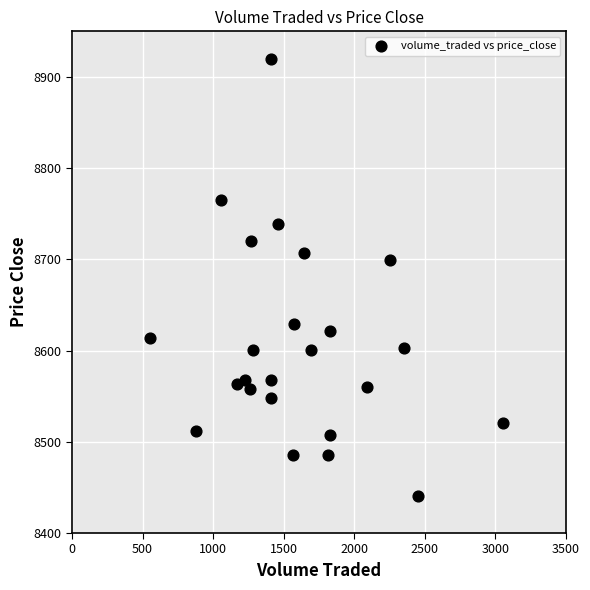

What Y value in the scatter plot is closest to 8680?

8699.2